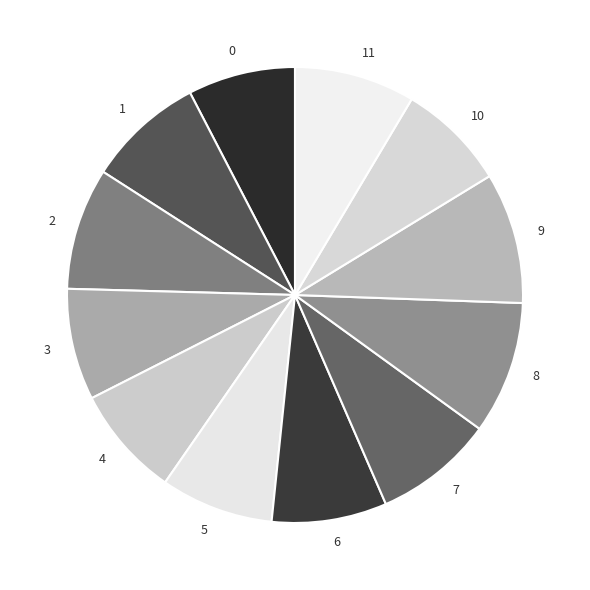

Is there a majority slice in this chart?

No